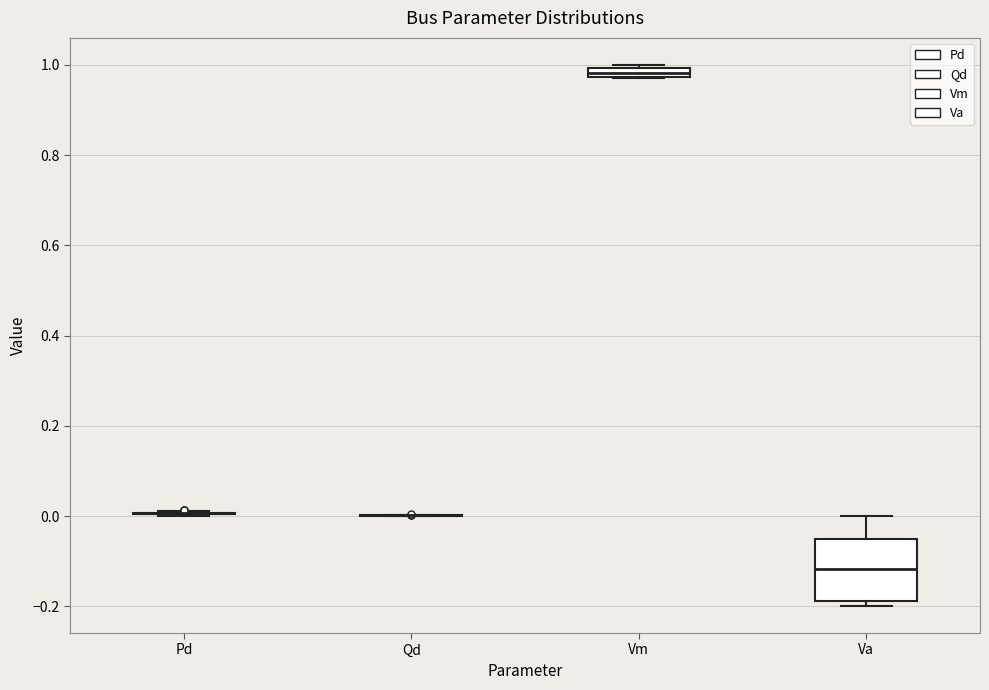

Comparing the boxes themselves (not the whiskers), which one is the tallest?

Va